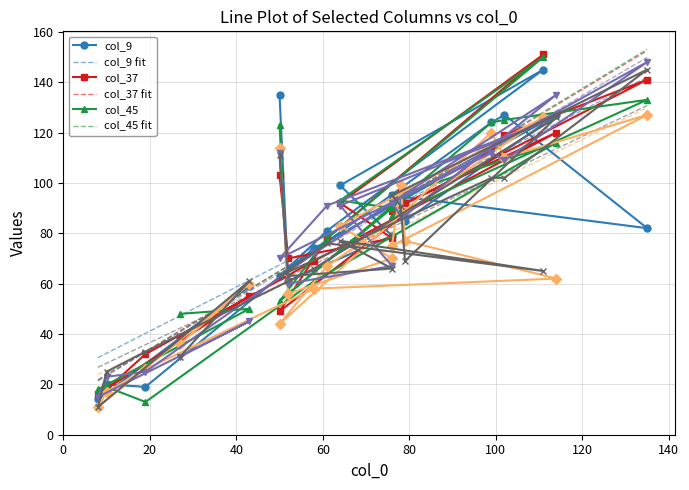

How many lines are shown in the chart?

6